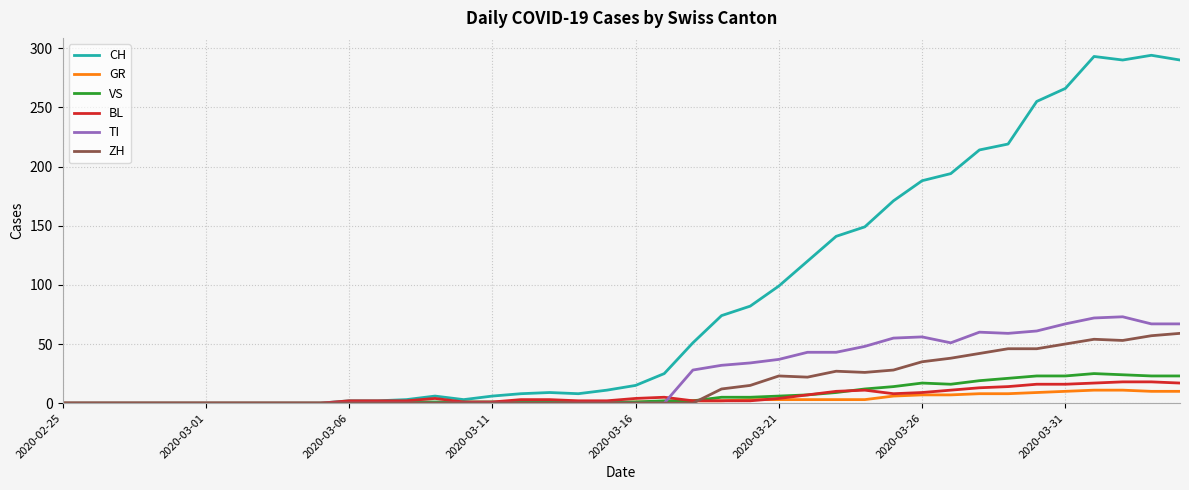

Which series has the largest total across all categories?

CH